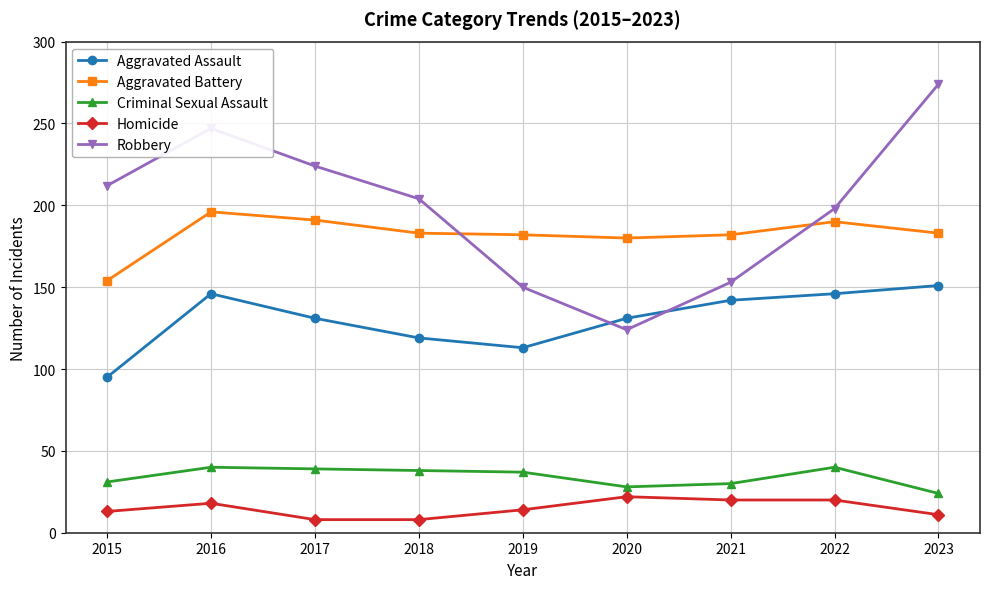

At how many categories does at least one series exceed 264?

1